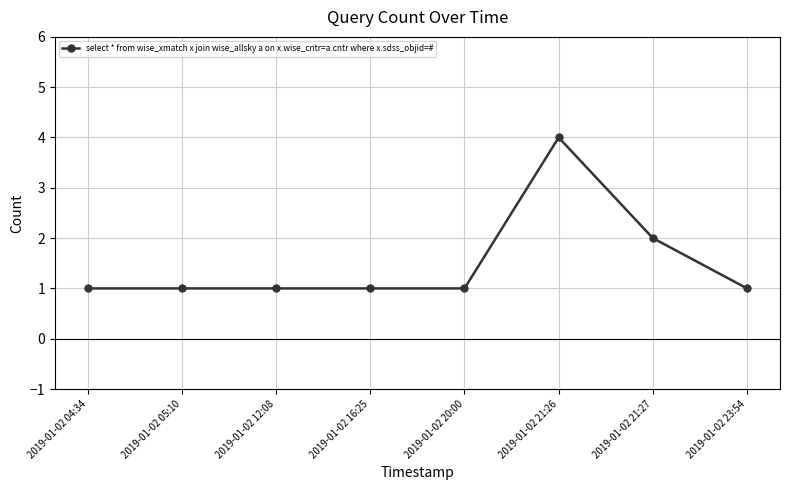

How many lines are shown in the chart?

1